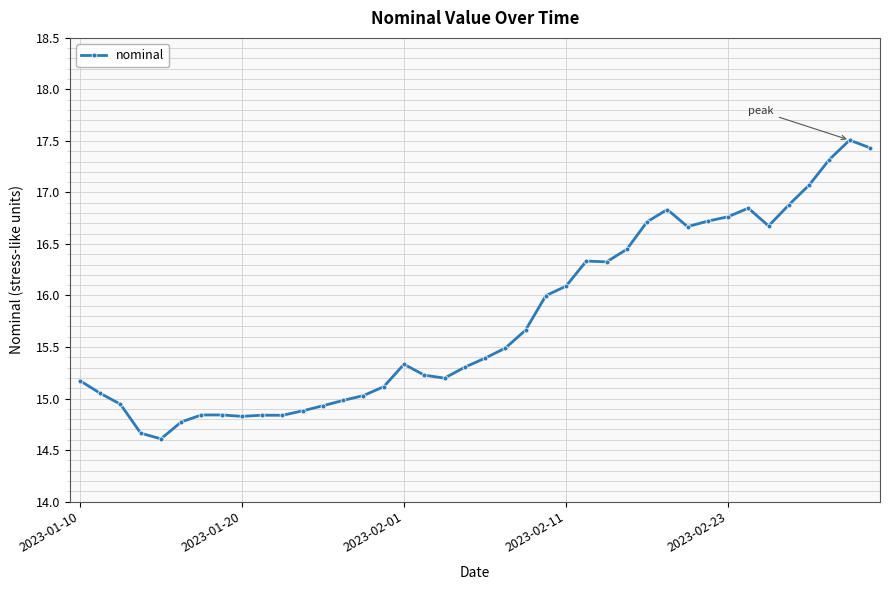

What is the minimum value shown in the chart?

14.6